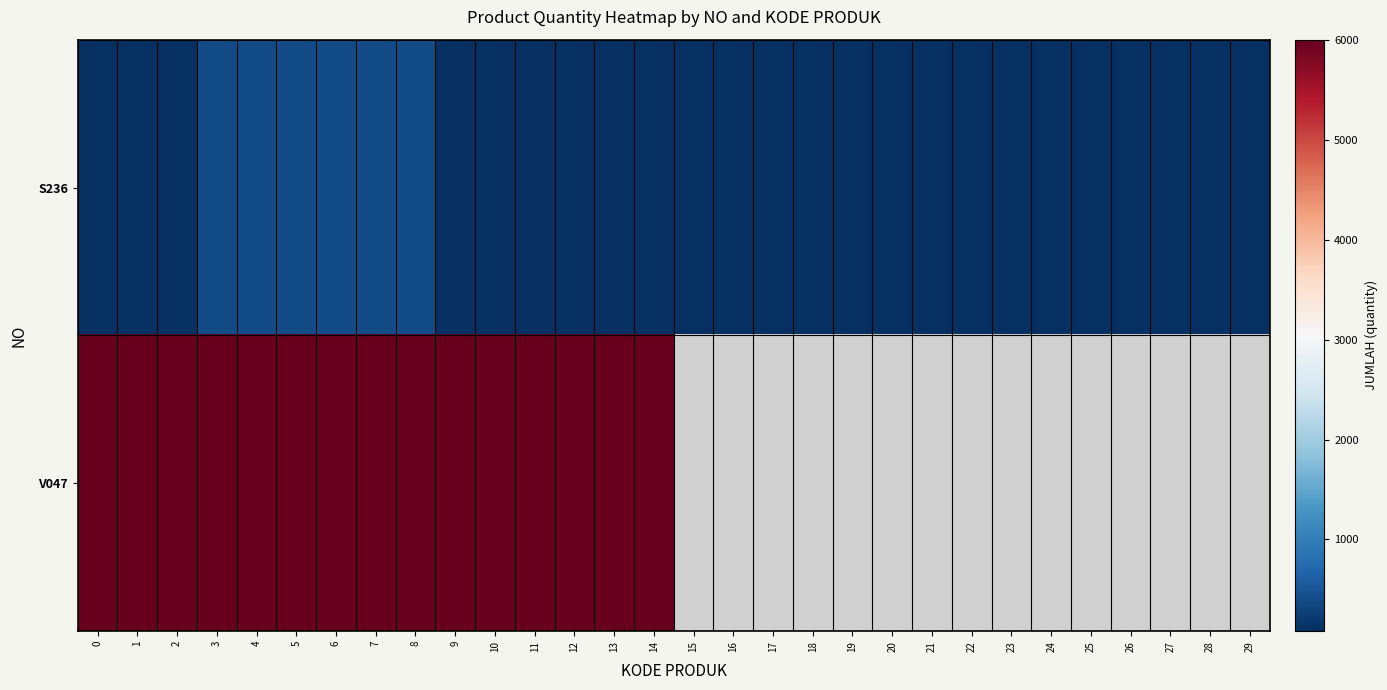

What is the sum of the S236 values at 25 and 29?

183.0